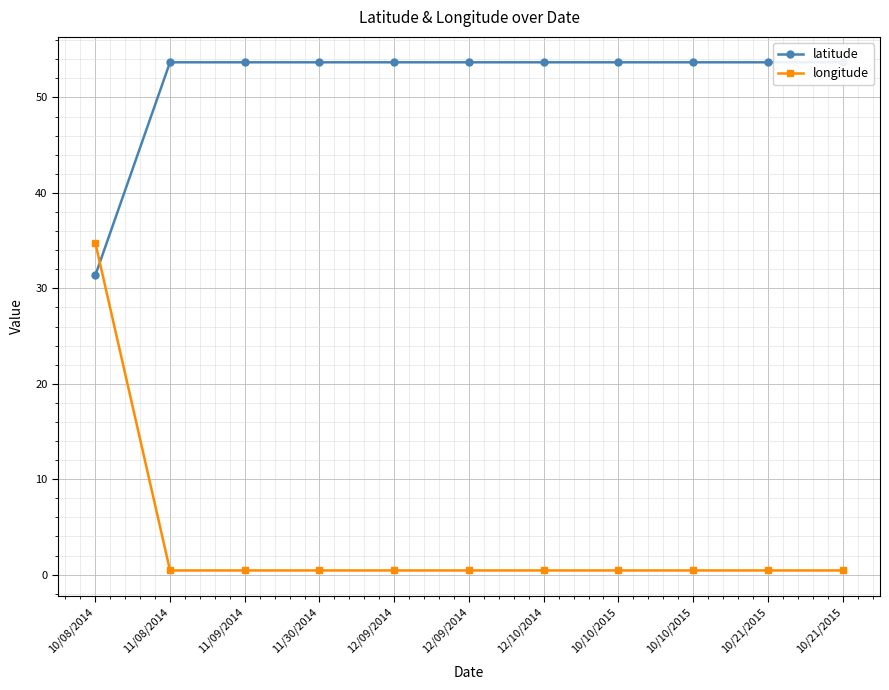

True or false: latitude and longitude cross at least once.

True